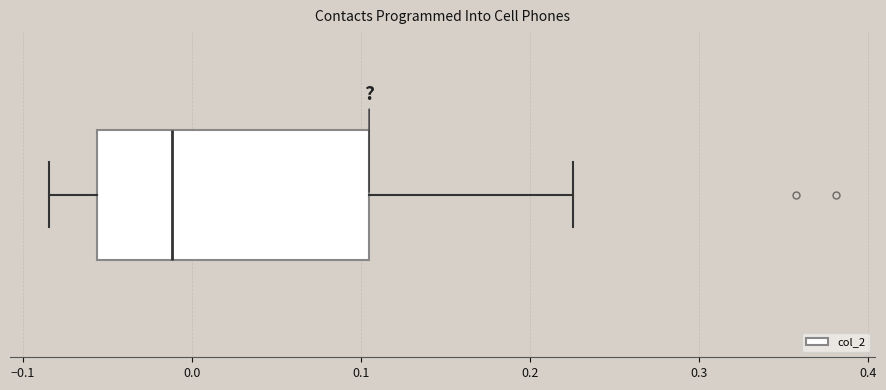

Read this box plot against the x-axis: the position of the median line, the range covered by the box, and the ends of both whiskers. The values are not printed on the chart, so give them approximately, as read against the axis.

median -0.01, box -0.06 to 0.10, whiskers -0.08 to 0.23